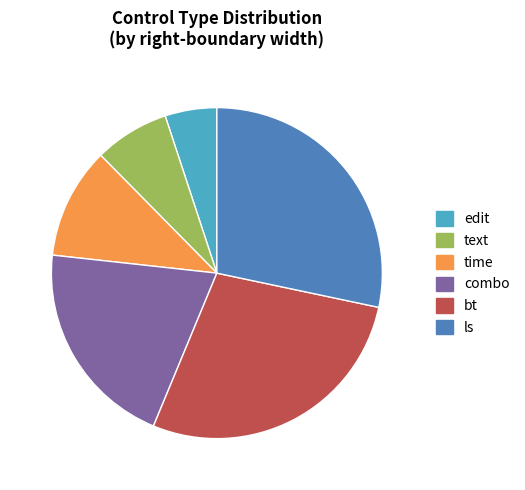

Is text the majority of the pie?

No